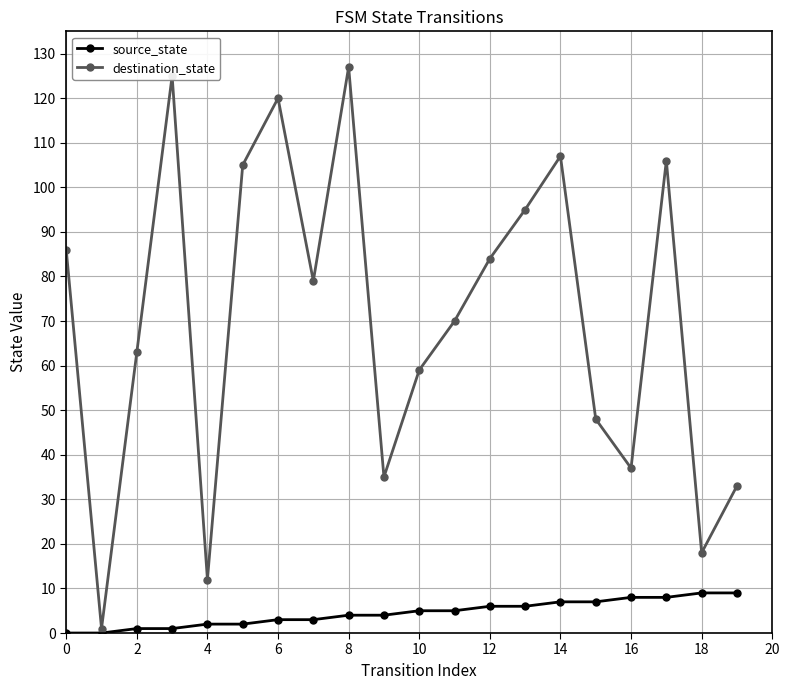

What is the value of the destination_state point at the 14th from the left?

95